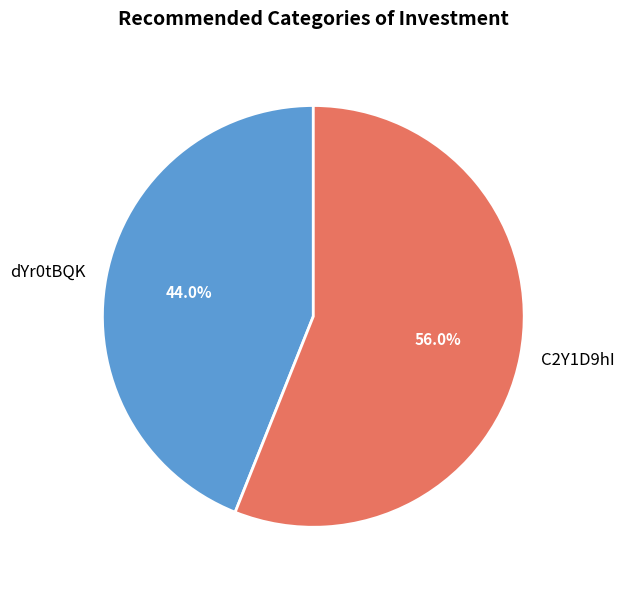

To the nearest percent, what is the combined percentage of C2Y1D9hI and dYr0tBQK?

100%